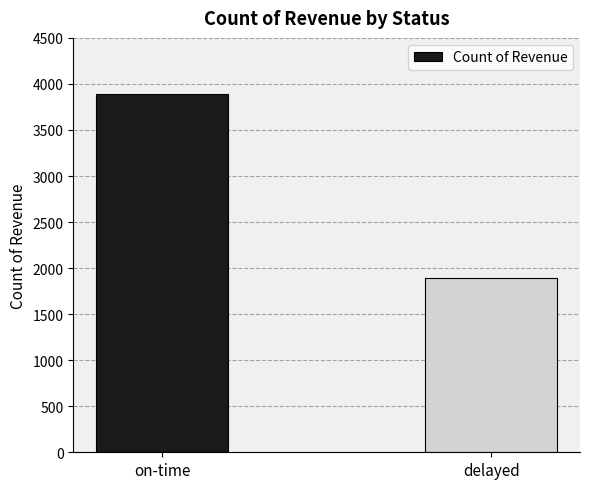

How many values are between 1891 and 3889?

2